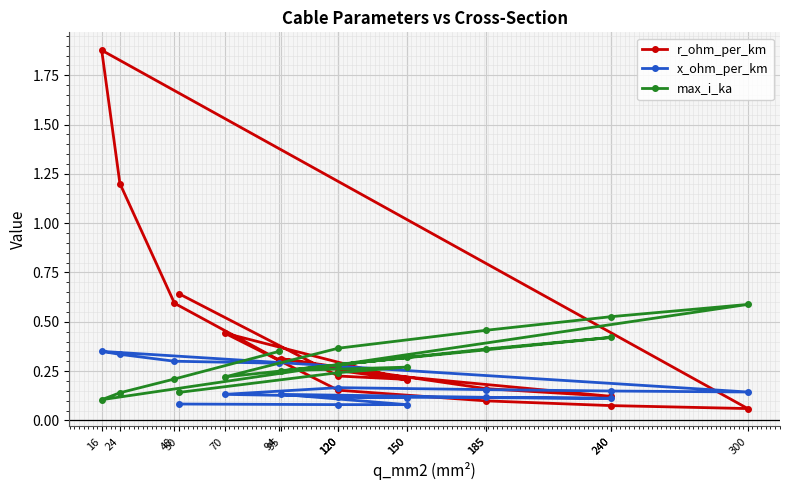

How many categories are shown in the chart?

17